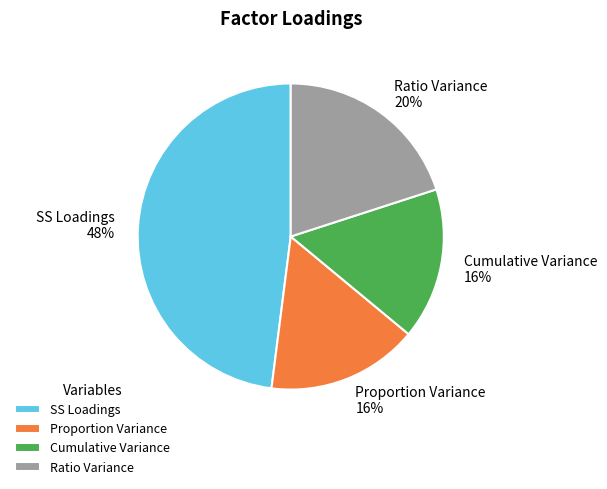

To the nearest percent, what portion does Proportion Variance represent?

16%